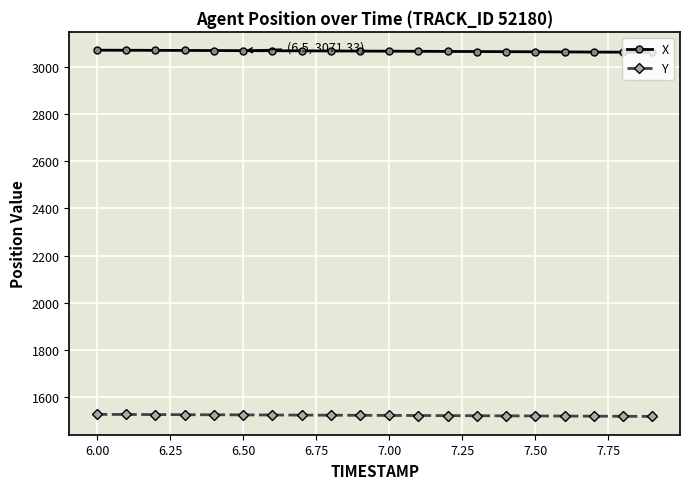

What is the value of the X point at the 18th from the left?

3065.3